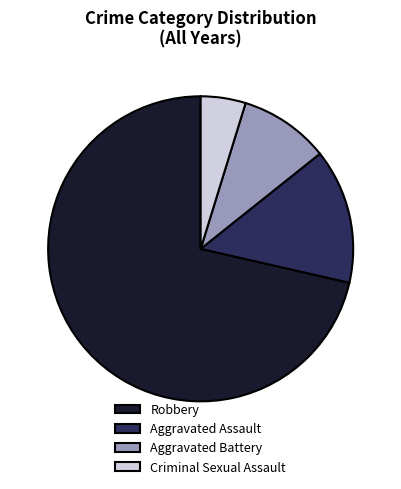

Do Aggravated Assault and Robbery together represent more than half of the pie?

Yes